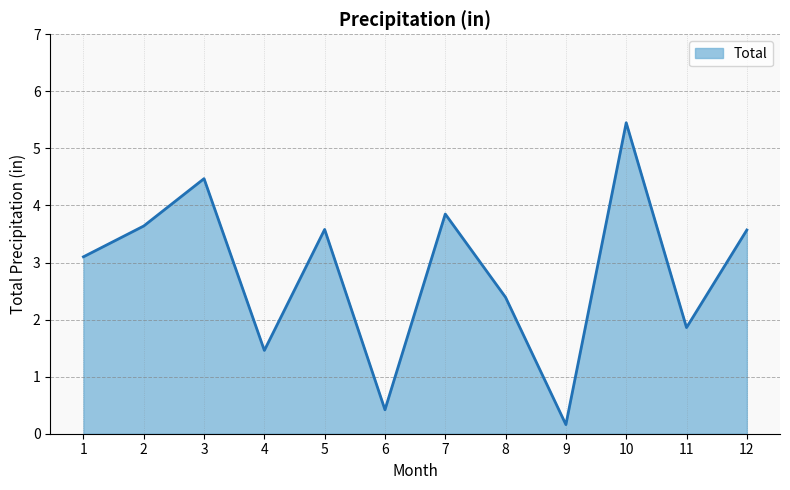

What is the greatest value displayed?

5.5